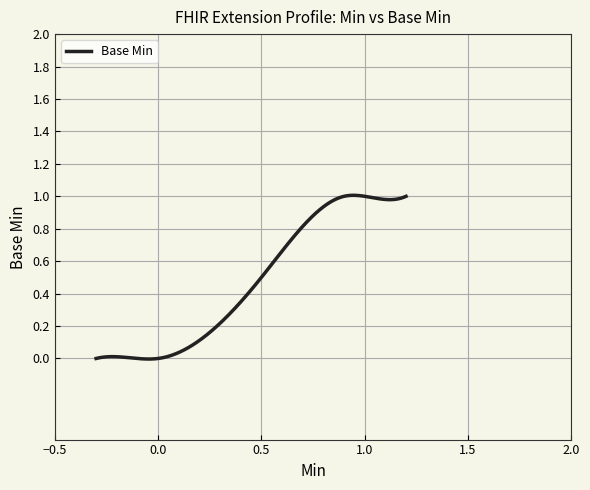

How many series are shown in this chart?

1